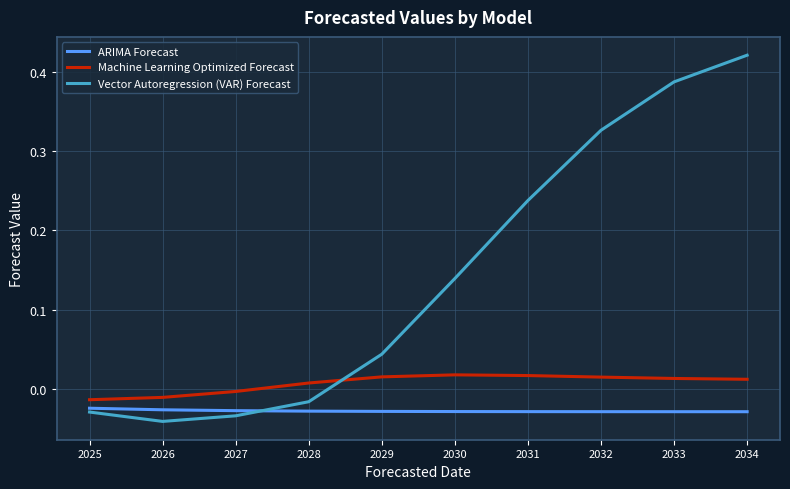

Does the chart display data point markers on the line(s)?

No